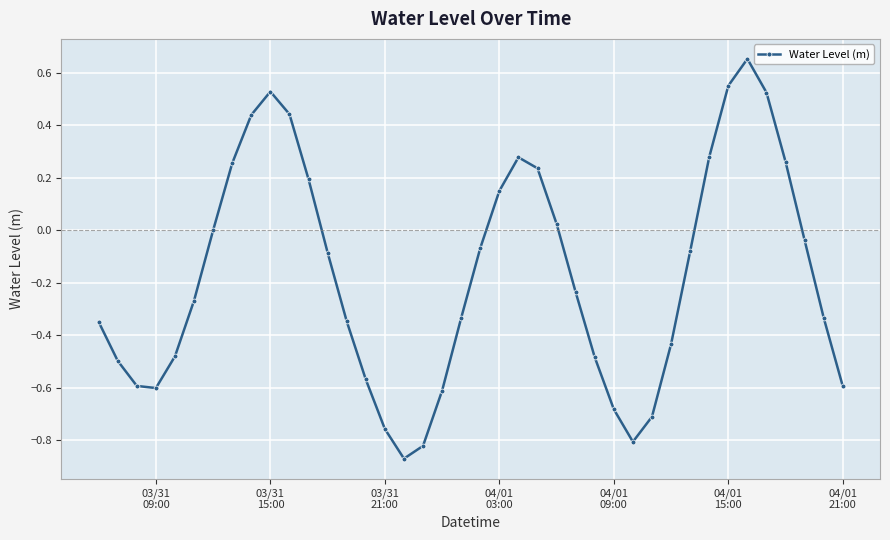

Count the number of categories in the chart.

40